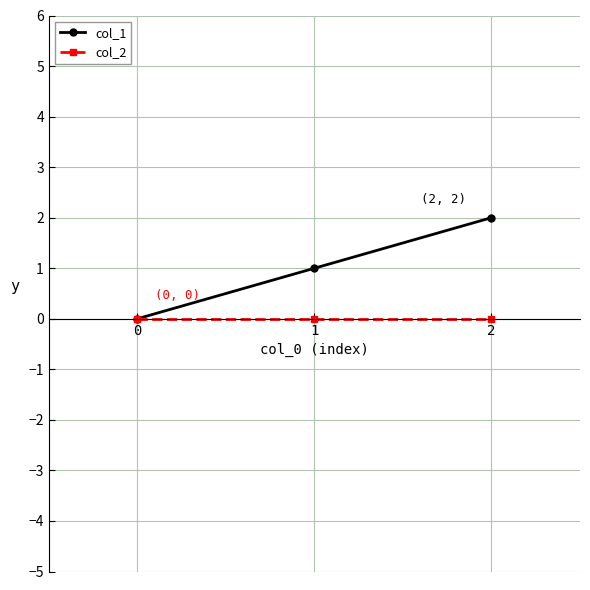

Is the value of col_2 at 1 greater than the value of col_1 at 1?

No